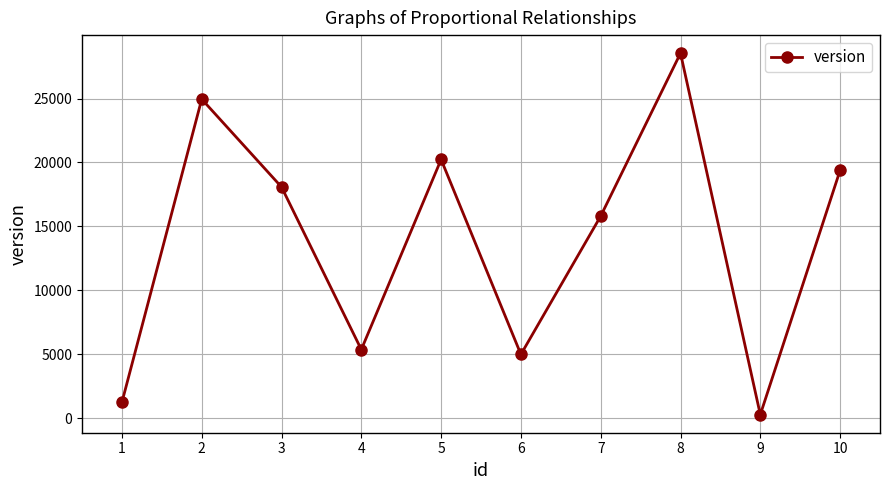

What is the ratio of the value at 2 to the value at 6?

5.0